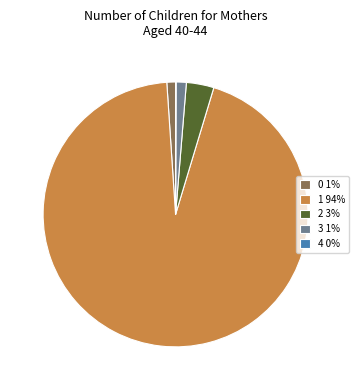

True or false: 0 1% accounts for 1% of the total.

True